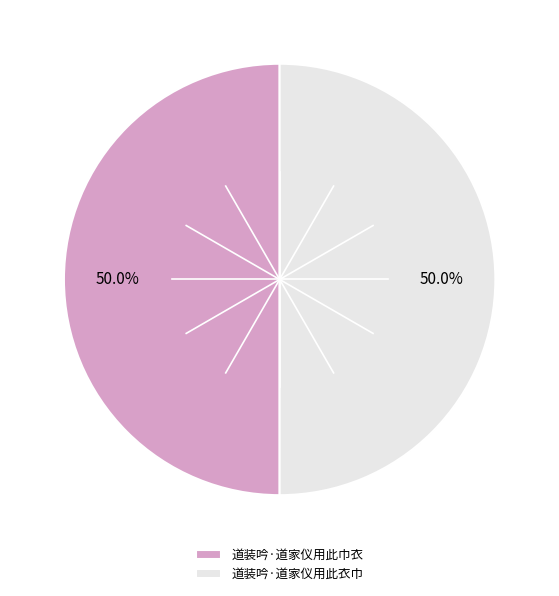

What is the total percentage of 道装吟·道家仪用此巾衣 and 道装吟·道家仪用此衣巾?

100.0%